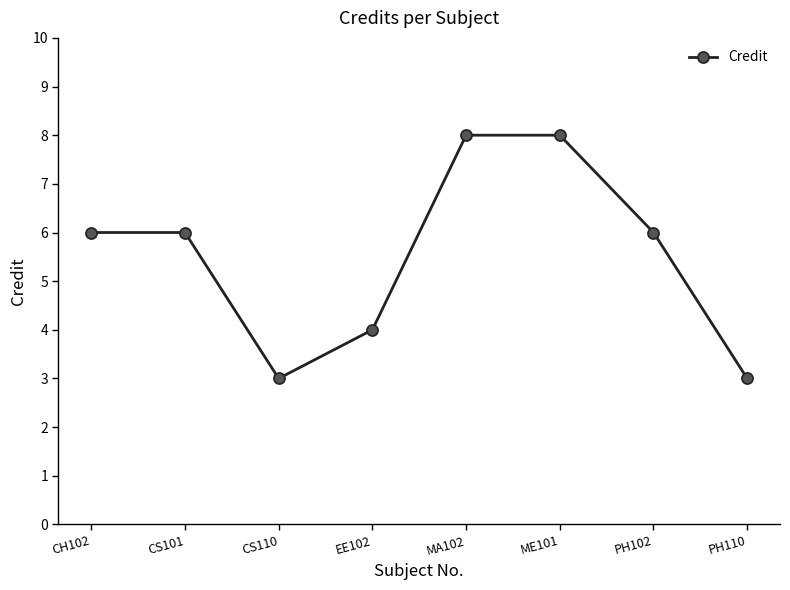

What is the difference between the maximum and minimum values?

5